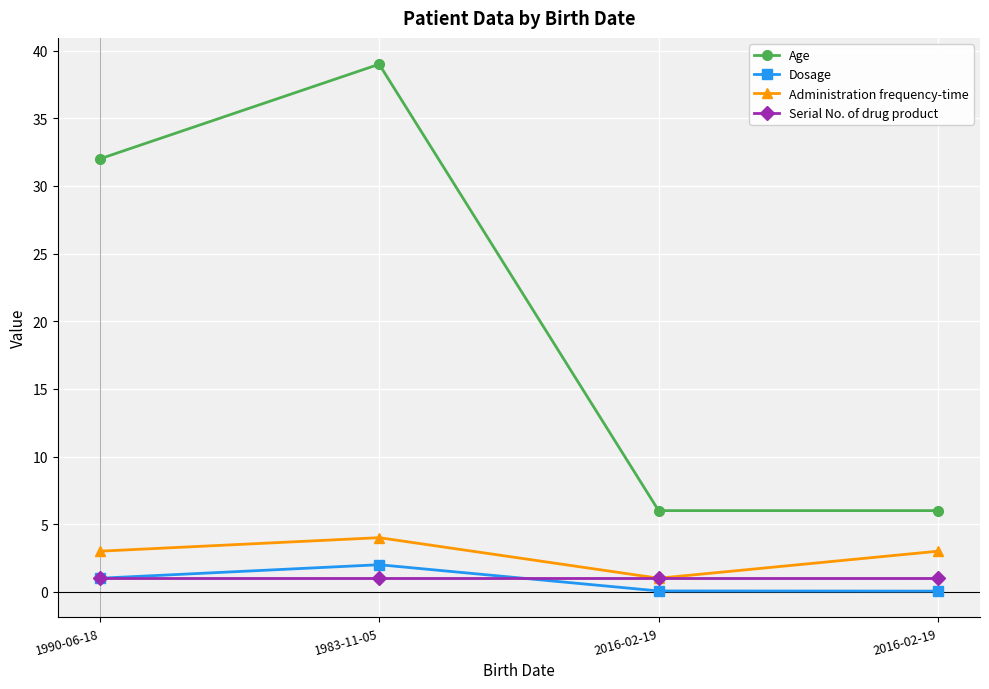

What is the difference between the second highest and second lowest values in the Dosage series?

0.9